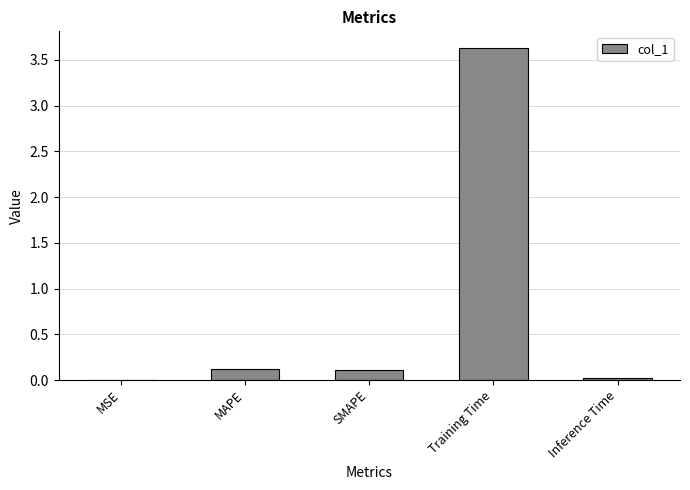

What is the sum of all values?

3.9